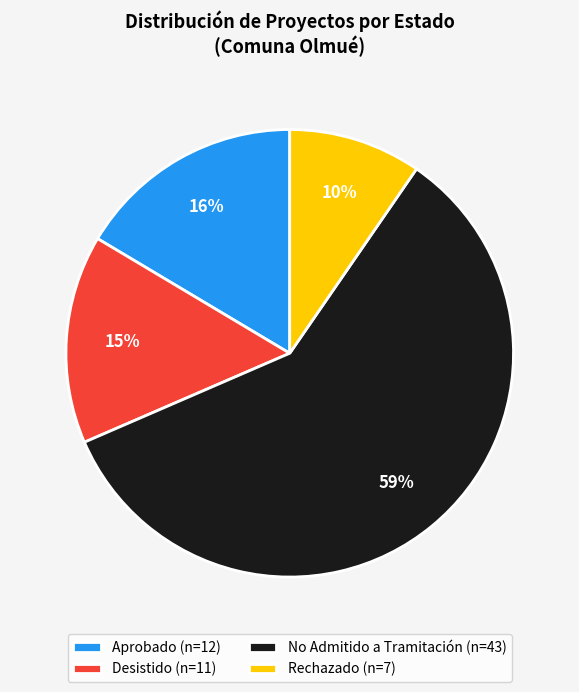

Count the number of slices in the pie.

4